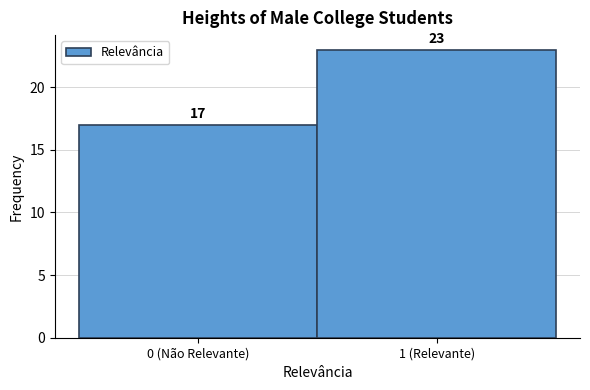

Reading left to right, list all the values displayed in this chart.

0 (Não Relevante)=17	1 (Relevante)=23